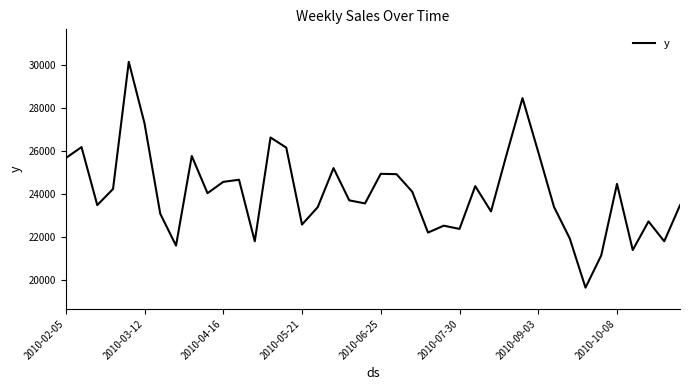

What is the maximum value shown in the chart?

30125.0